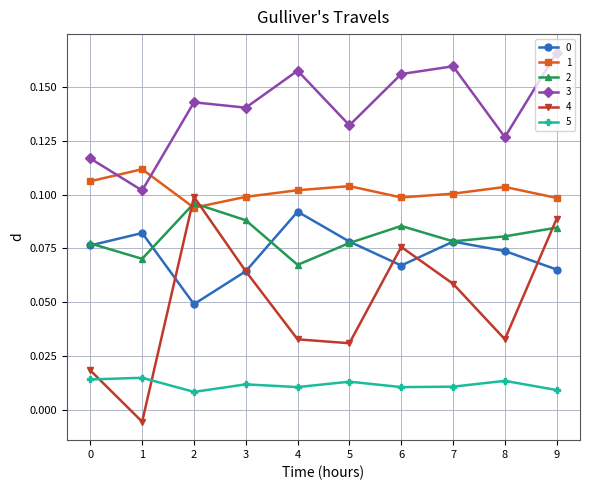

True or false: 0 and 5 intersect in this chart.

False